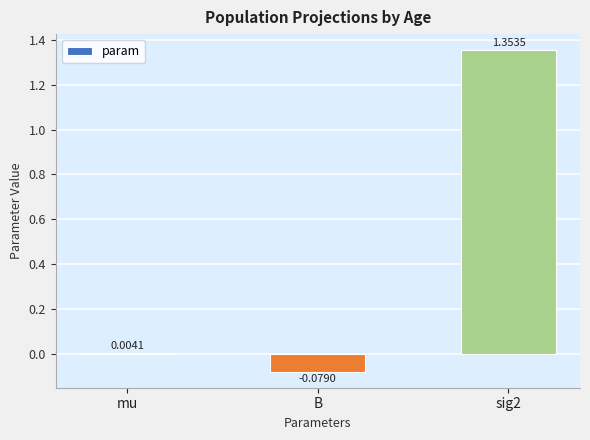

How many distinct data groups are displayed?

1